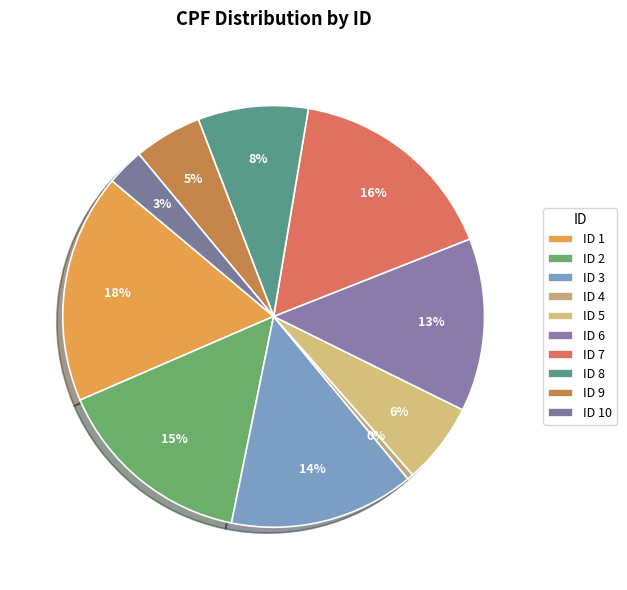

How many segments does this pie chart have?

10